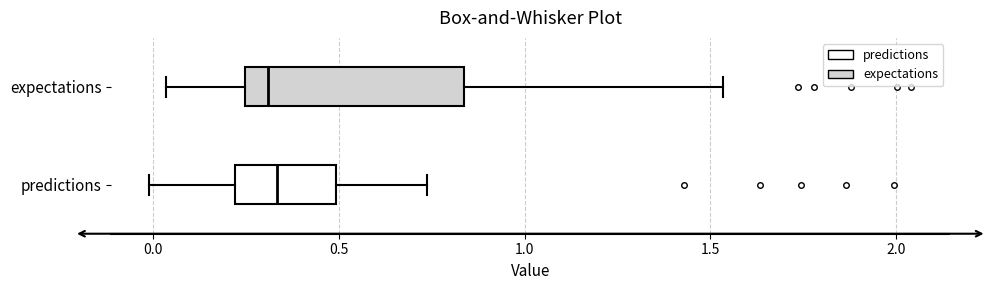

Reading bottom to top, transcribe this box plot: for each box, give where its median line is, the range the box spans, and where its two whiskers end, as read against the x-axis. The values are not printed on the chart, so give them approximately, as read against the axis.

predictions: median 0.35, box 0.20 to 0.50, whiskers 0.00 to 0.75
expectations: median 0.30, box 0.25 to 0.85, whiskers 0.05 to 1.55